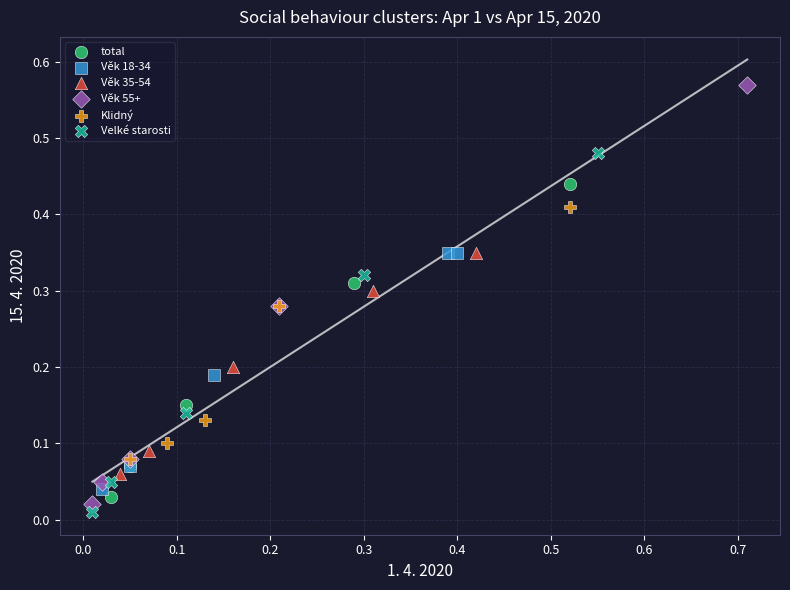

Which series has the largest Y range (max minus min)?

Věk 55+